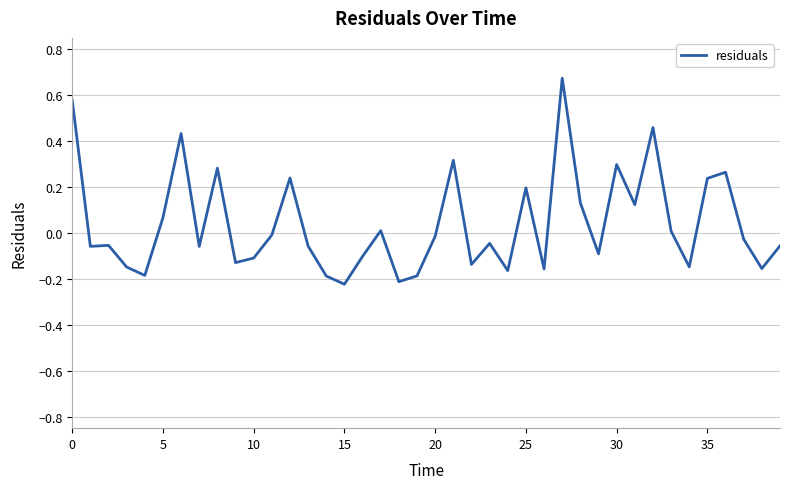

What is the difference between the maximum and minimum values?

0.9